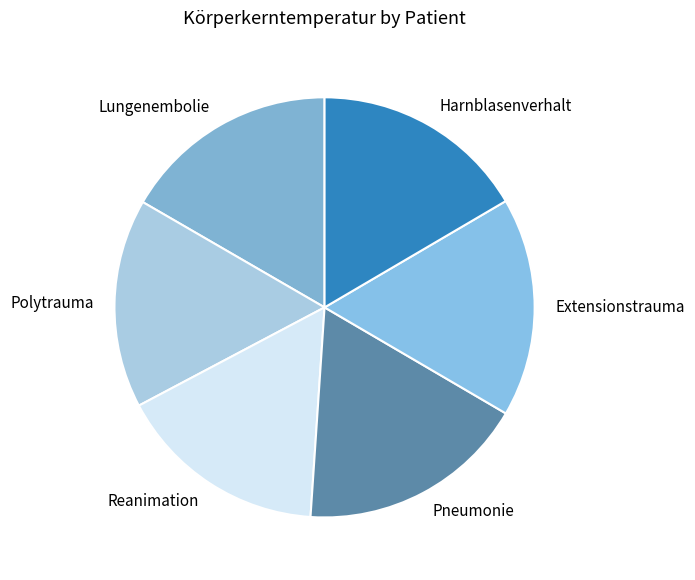

True or false: Lungenembolie accounts for 17% of the total.

True